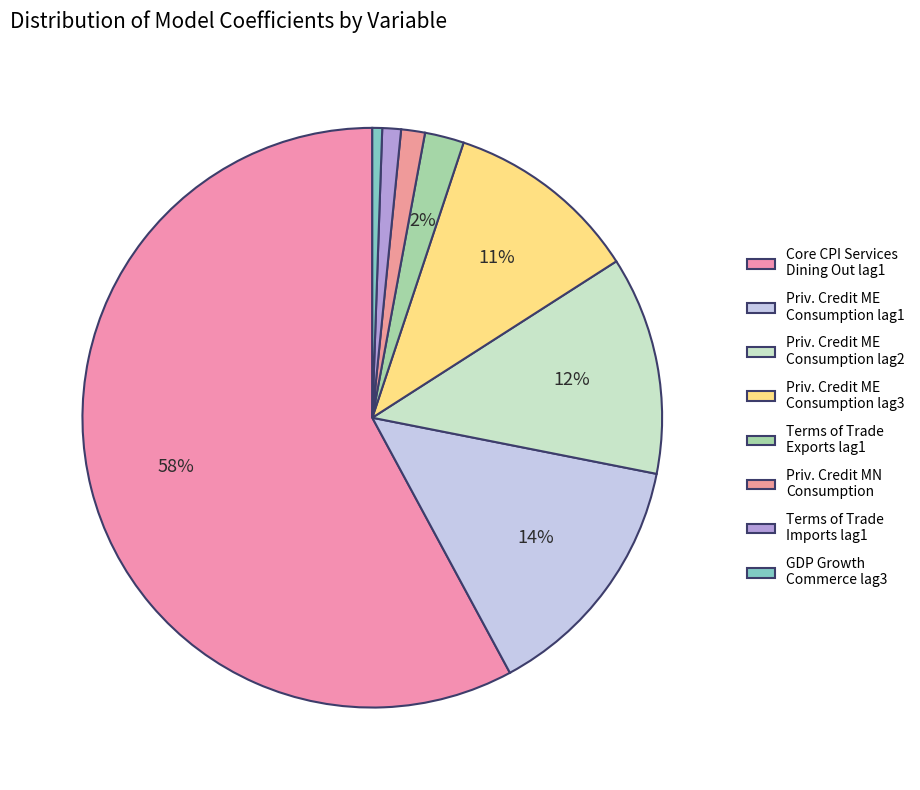

Count the number of slices in the pie.

8